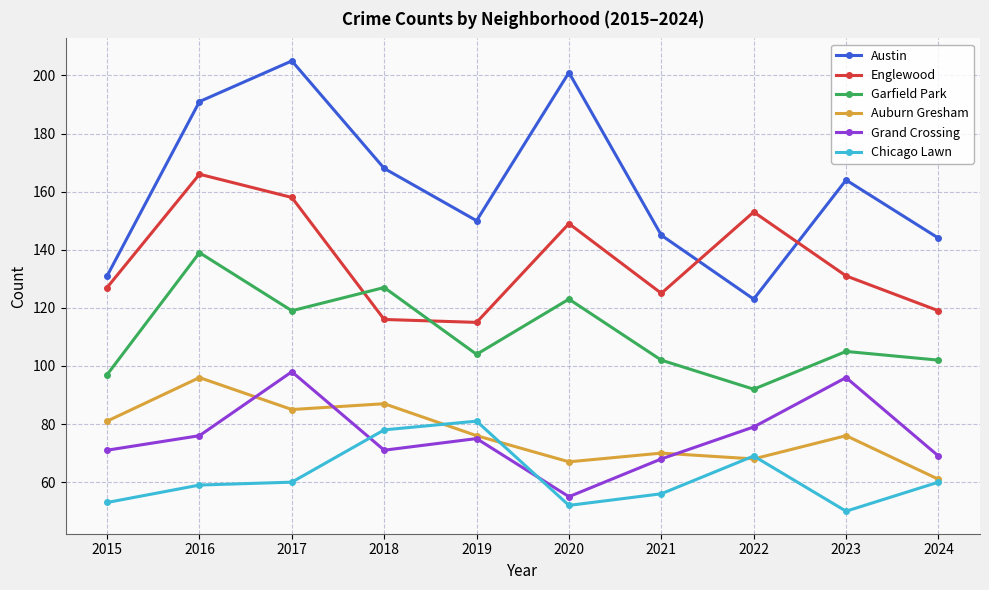

The Austin series shows 191 at 2016. True or false?

True